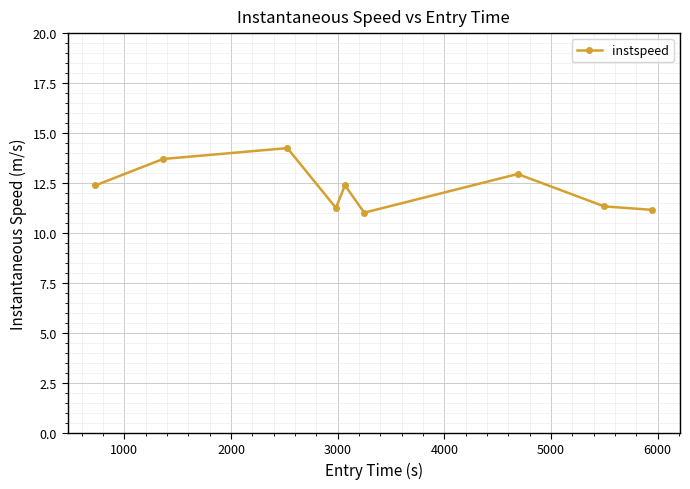

What is the sum of all values?

110.4